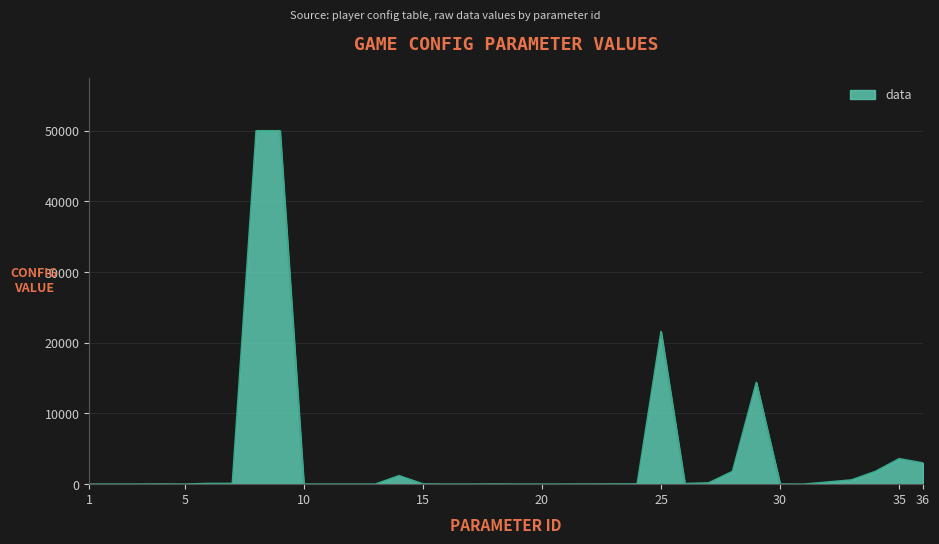

What is the difference between the maximum and minimum values?

50000